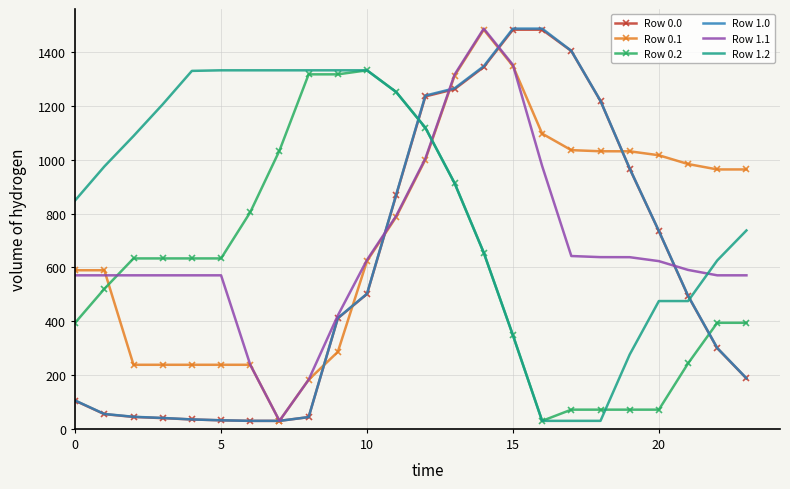

How many intersections are there between Row 0.1 and Row 0.2?

2